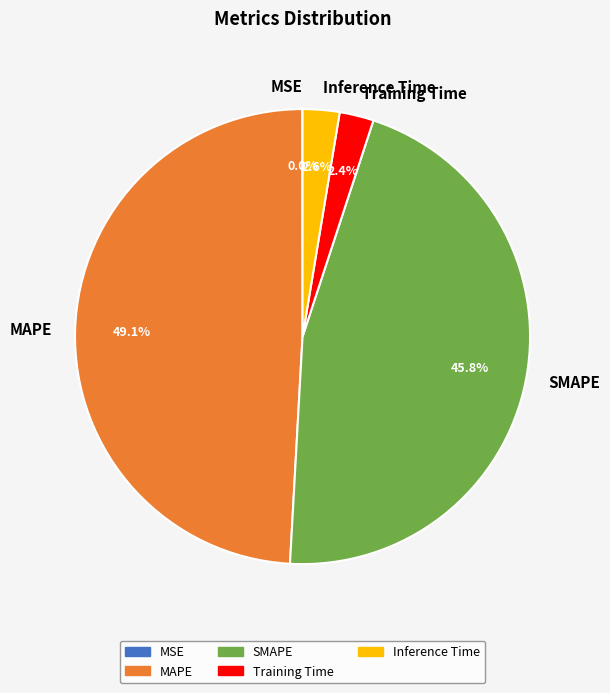

Between Training Time and SMAPE, which is larger?

SMAPE